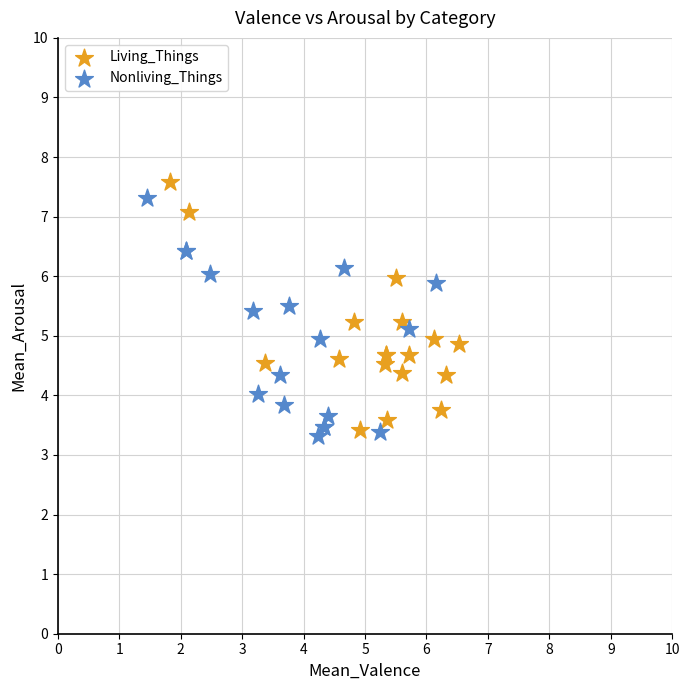

Which series contains the lowest Y value?

Nonliving_Things